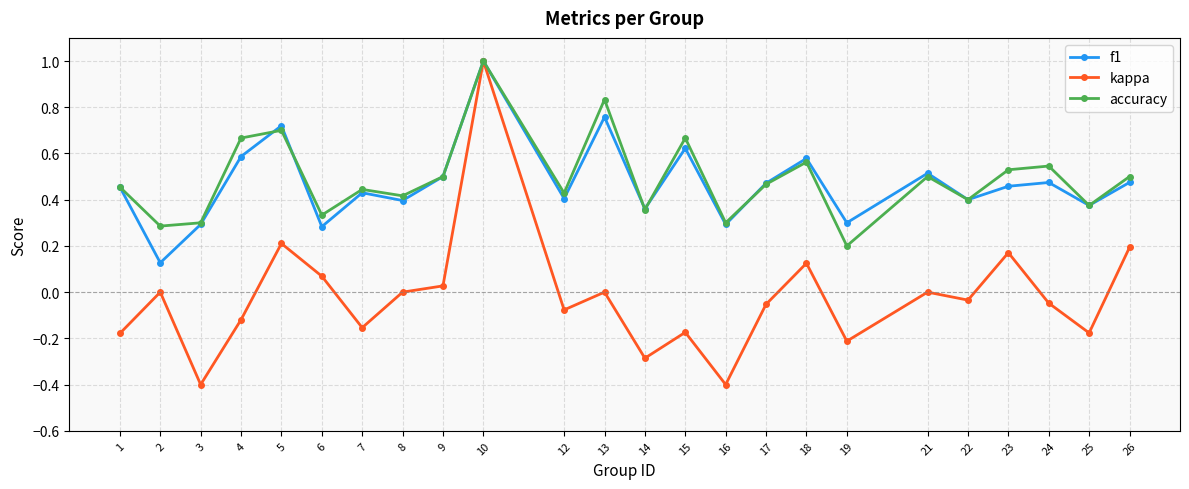

How many lines are shown in the chart?

3